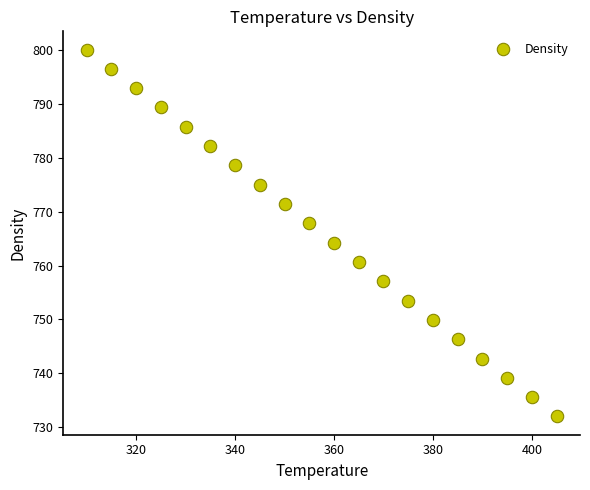

What is the range of X values (max minus min)?

95.0